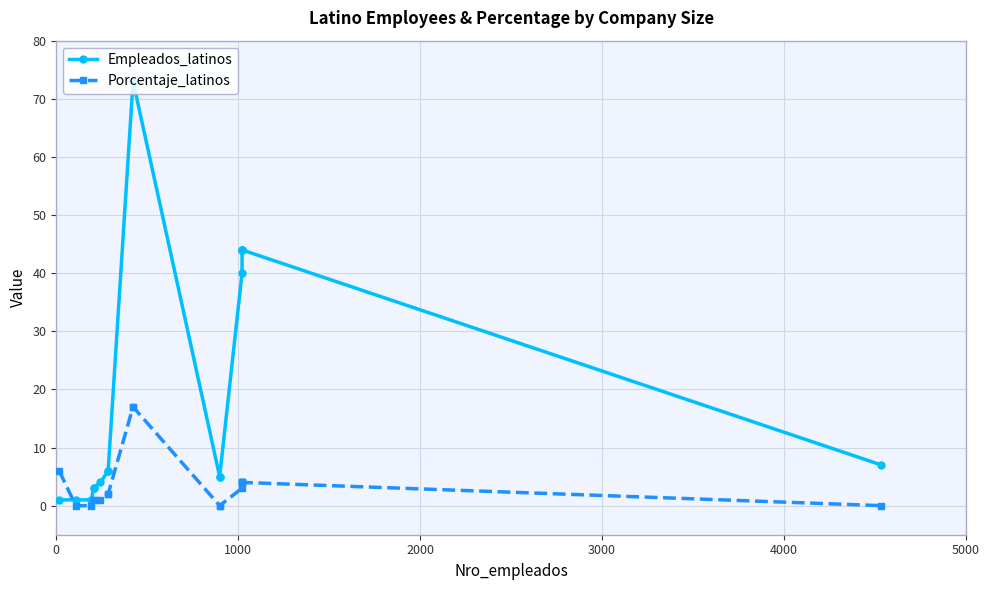

Is the value of Empleados_latinos at 13 greater than the value of Porcentaje_latinos at 16?

Yes